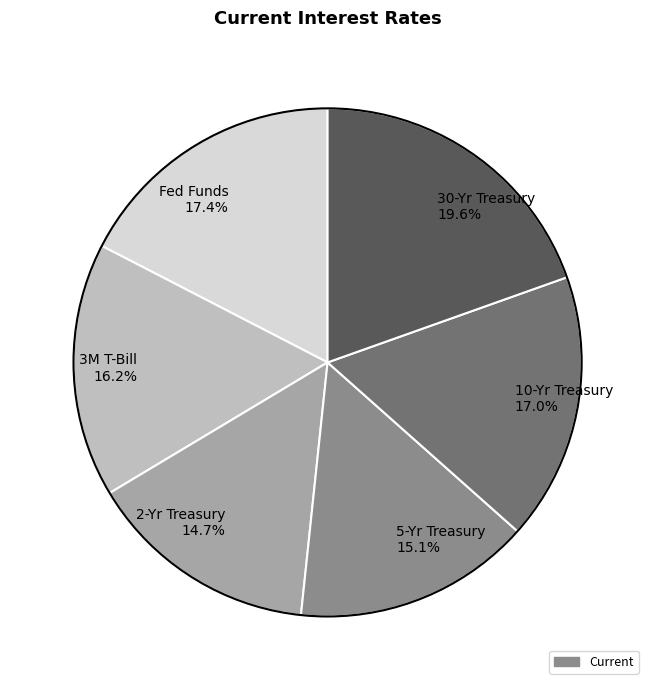

Does 2-Yr Treasury account for over 50% of the chart?

No